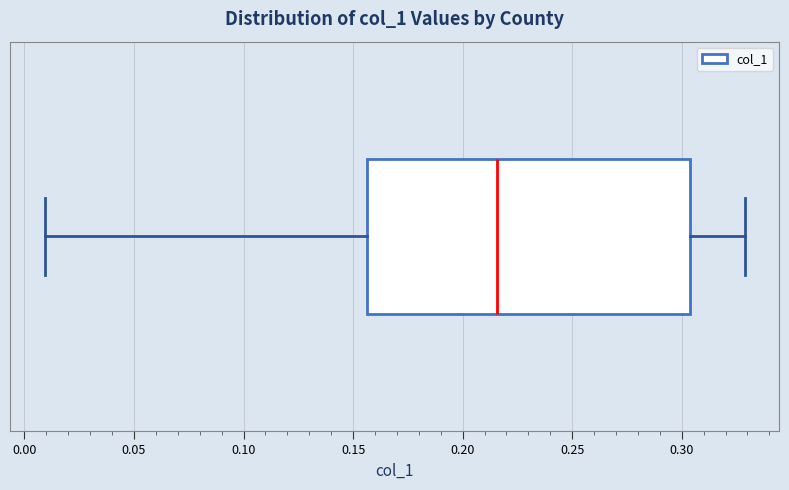

Transcribe this box plot: give where the median line is, the range the box spans, and where the two whiskers end, as read against the x-axis. The values are not printed on the chart, so give them approximately, as read against the axis.

median 0.215, box 0.155 to 0.305, whiskers 0.010 to 0.330